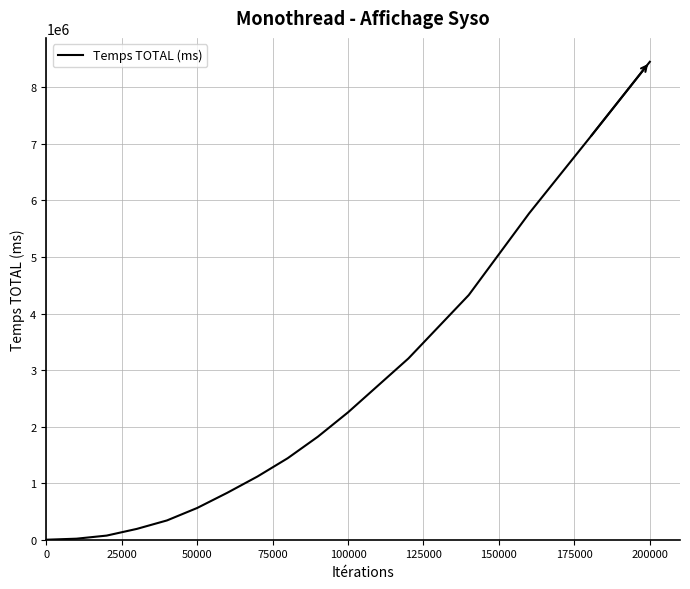

What is the difference between the maximum and minimum values?

8451140